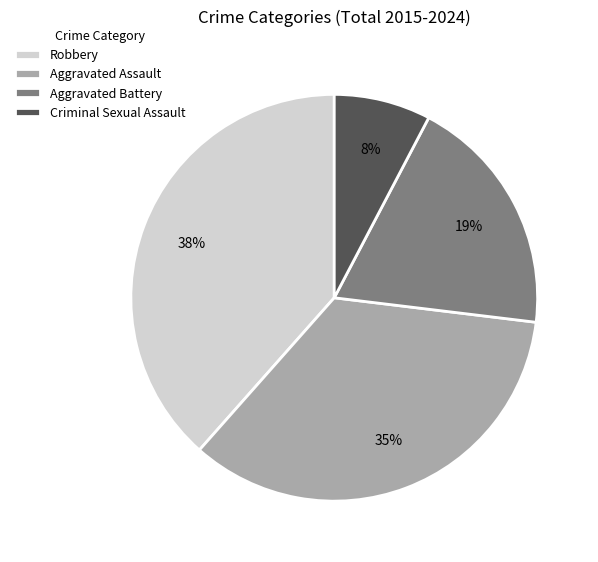

Is there any slice that represents more than half of the pie?

No